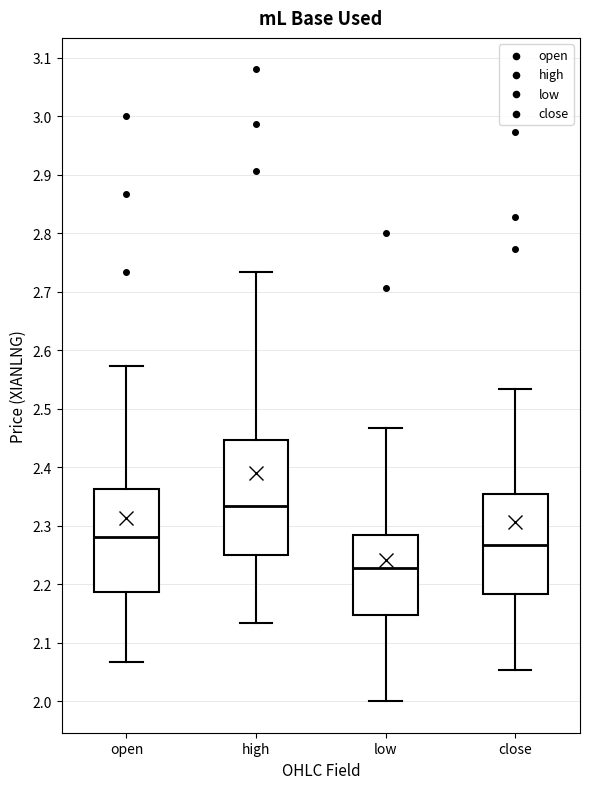

Reading left to right, read every box against the y-axis: the position of its median line, the range the box covers, and the ends of its whiskers. The values are not printed on the chart, so give them approximately, as read against the axis.

open: median 2.28, box 2.19 to 2.36, whiskers 2.07 to 2.57
high: median 2.33, box 2.25 to 2.45, whiskers 2.13 to 2.73
low: median 2.23, box 2.15 to 2.28, whiskers 2.00 to 2.47
close: median 2.27, box 2.18 to 2.35, whiskers 2.05 to 2.53